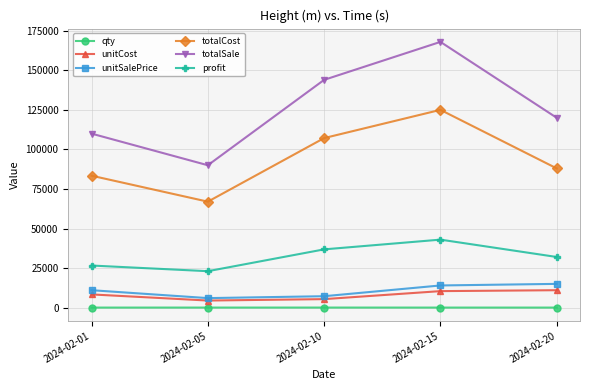

What is the spread (max minus min) of values at 2024-02-05?

89985.0